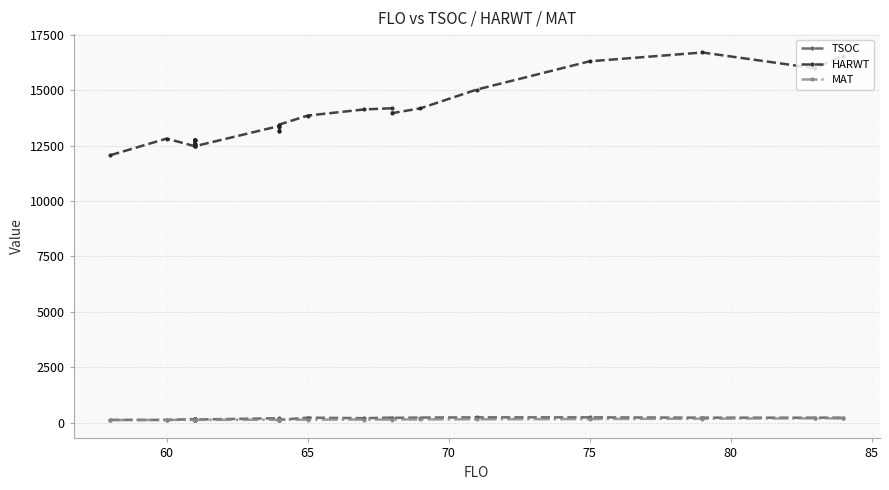

What is the average value of the MAT series?

143